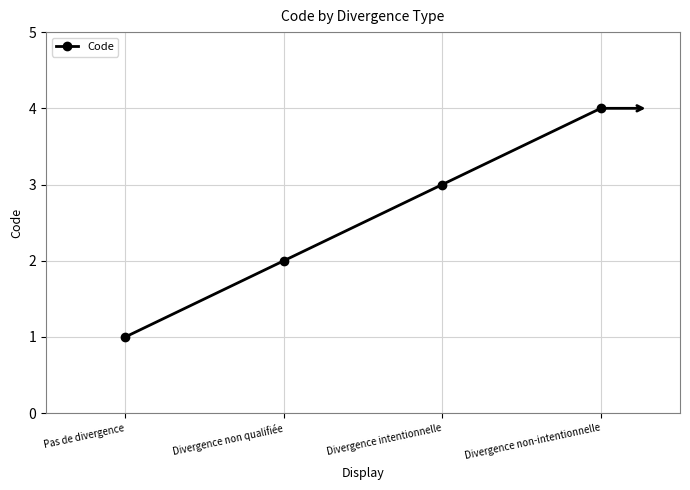

What is the label of the 4th point from the left?

Divergence non-intentionnelle